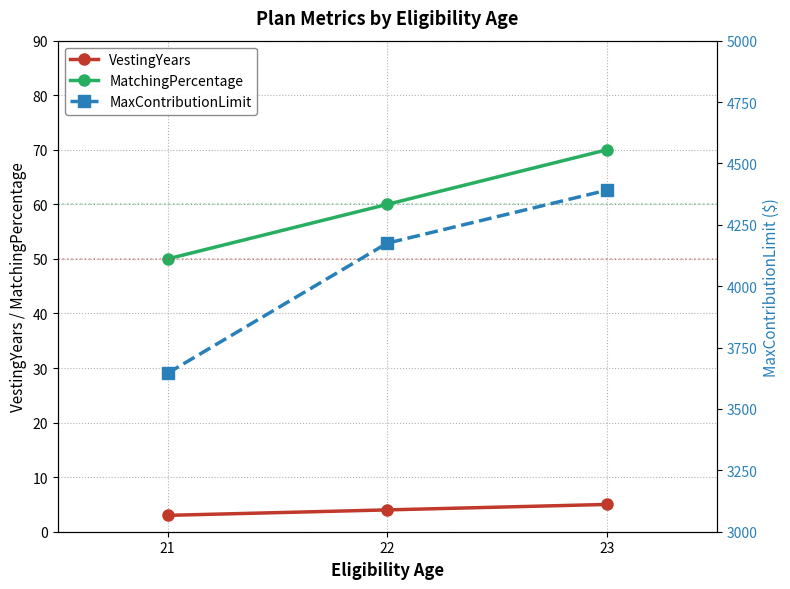

True or false: MaxContributionLimit has a value of 3645.6 at 21.

True